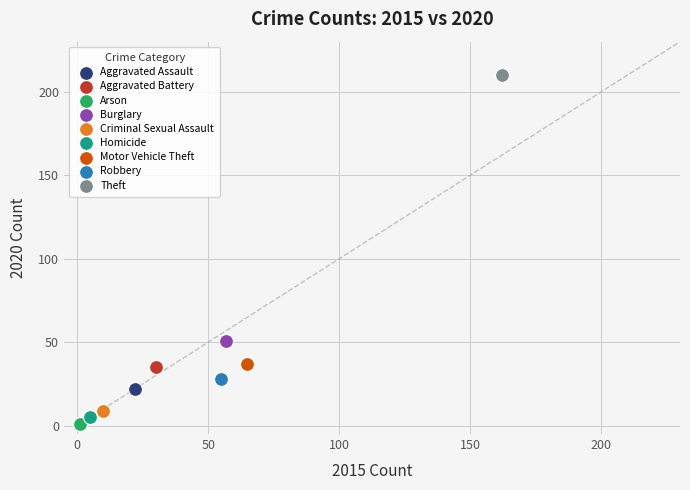

Which series reaches the minimum Y coordinate?

Arson